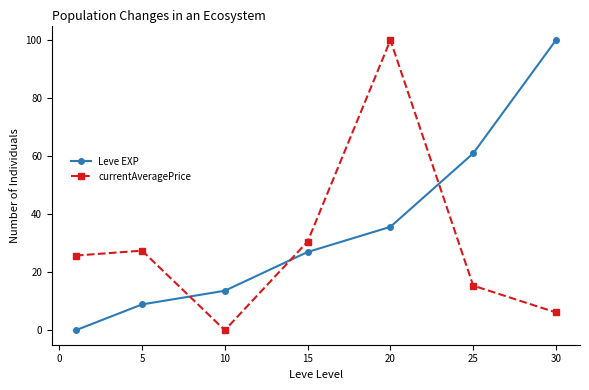

What is the value of the currentAveragePrice point at the 1st from the left?

25.7